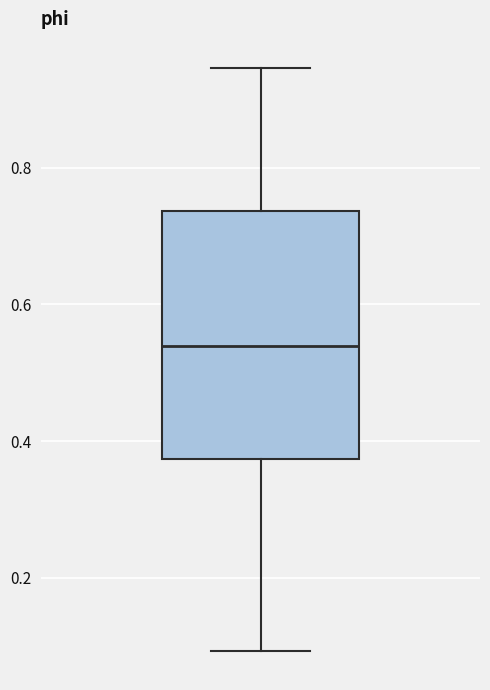

Where is the lower edge of the box on the y-axis? The values are not printed on the chart, so give them approximately, as read against the axis.

0.38